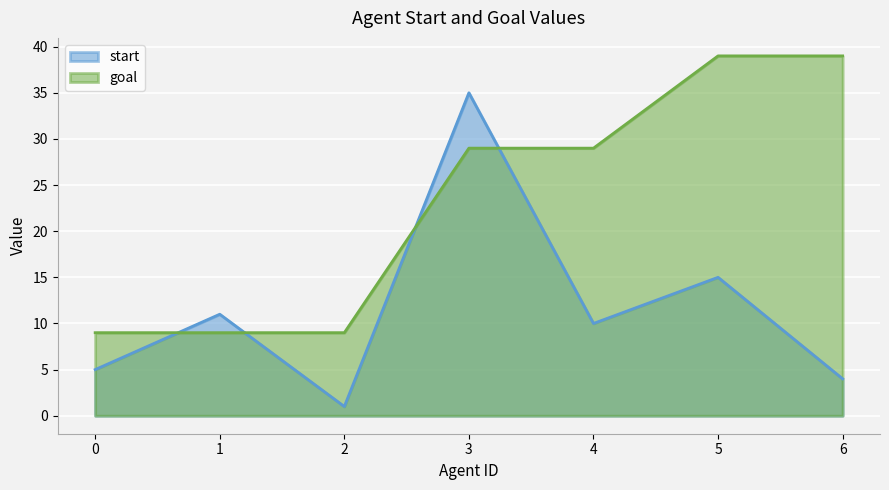

The value of start at 4 is 10. True or false?

True